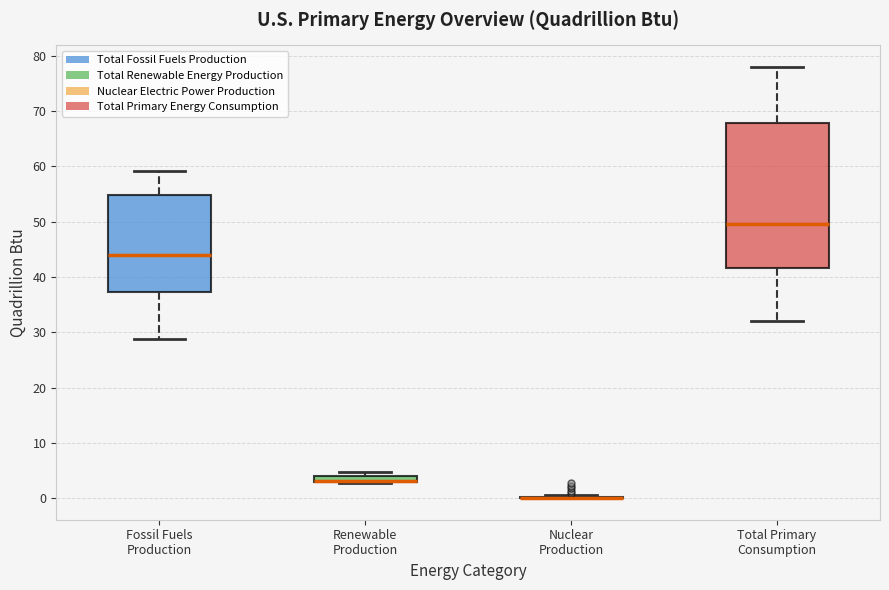

Where is the upper edge of the box for Renewable Production on the y-axis? The values are not printed on the chart, so give them approximately, as read against the axis.

4